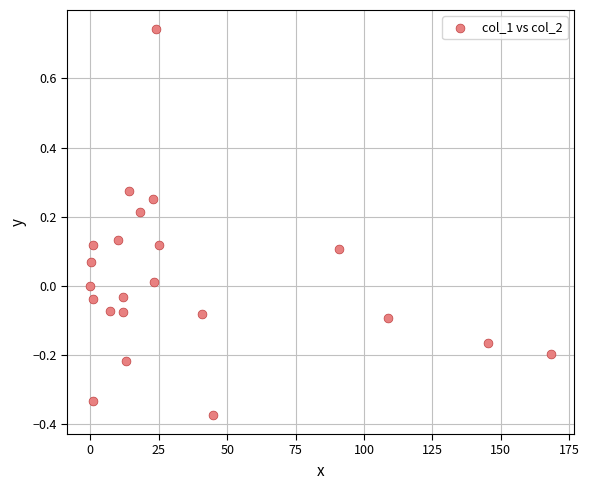

What is the range of X values (max minus min)?

168.3